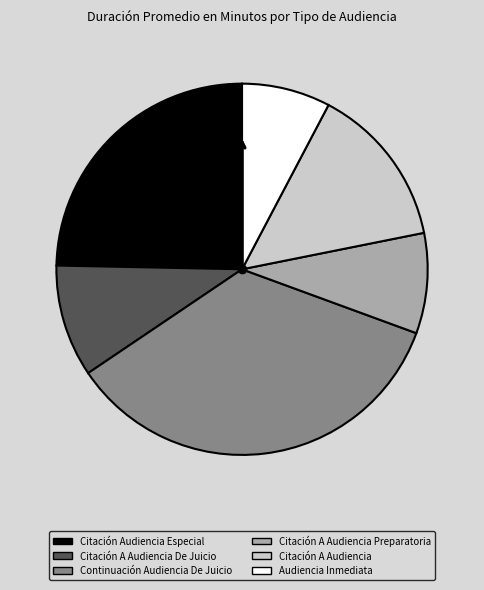

The Citación A Audiencia slice represents 14% of the pie. True or false?

True